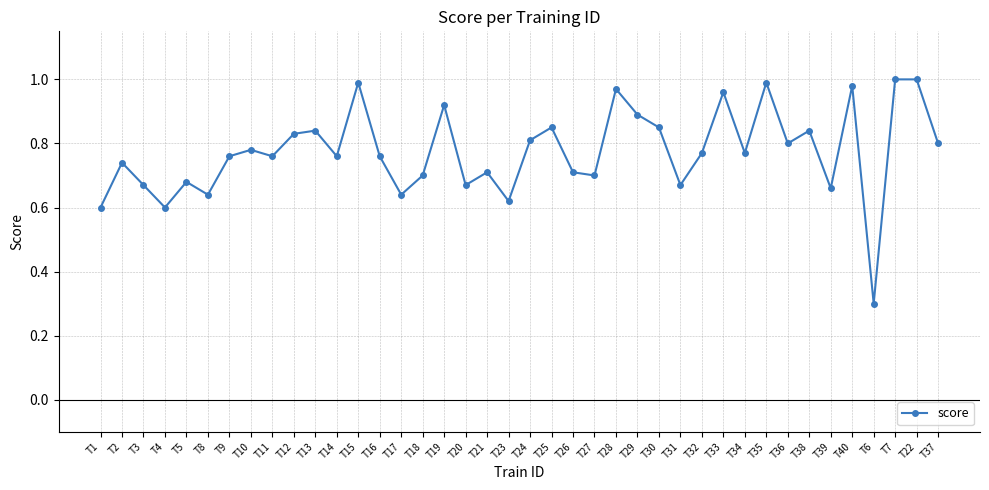

Where is the first local minimum?

T4